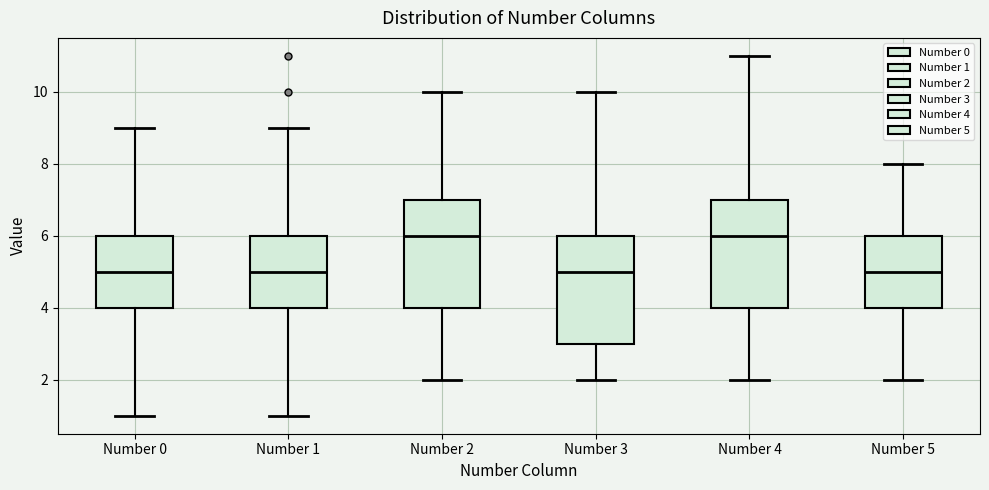

Where is the lower edge of the box for Number 2 on the y-axis? The values are not printed on the chart, so give them approximately, as read against the axis.

4